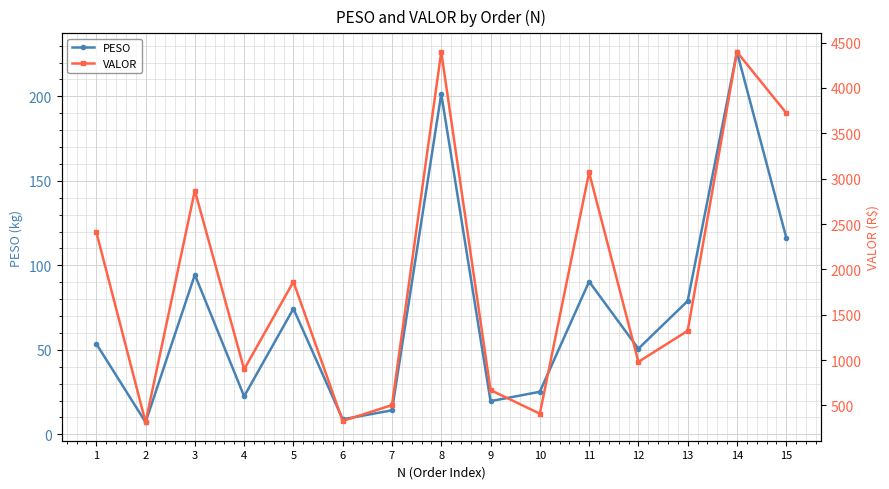

At which category is the sum across all series the highest?

14